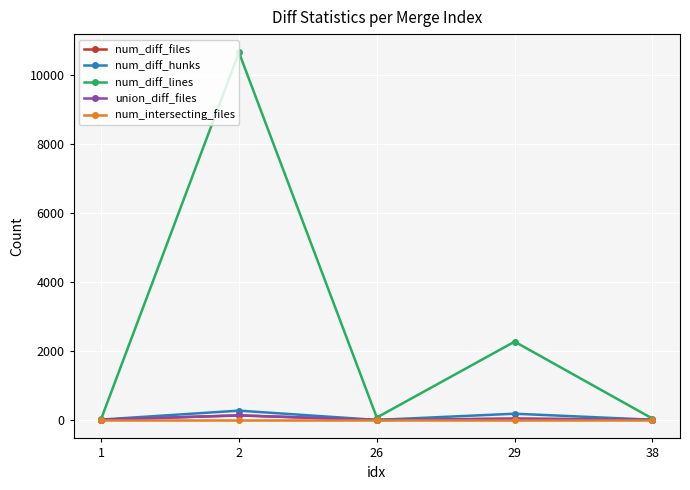

True or false: num_diff_files and union_diff_files intersect in this chart.

False